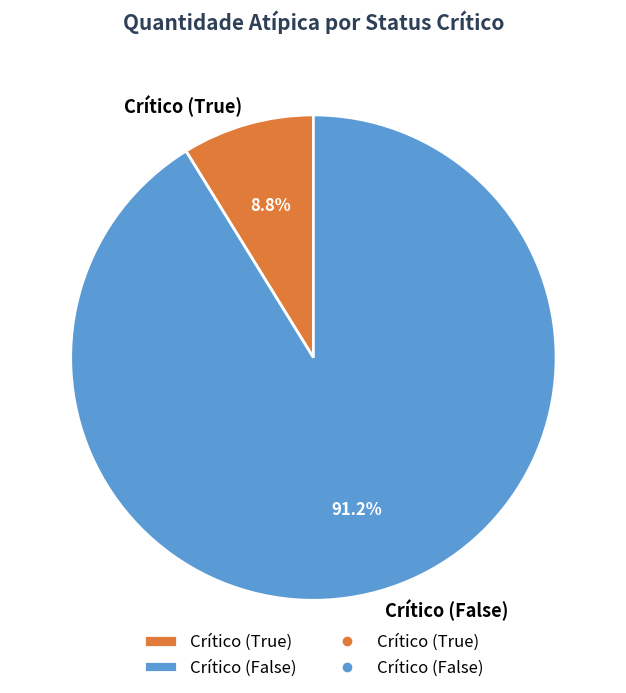

Between Crítico (True) and Crítico (False), which is larger?

Crítico (False)